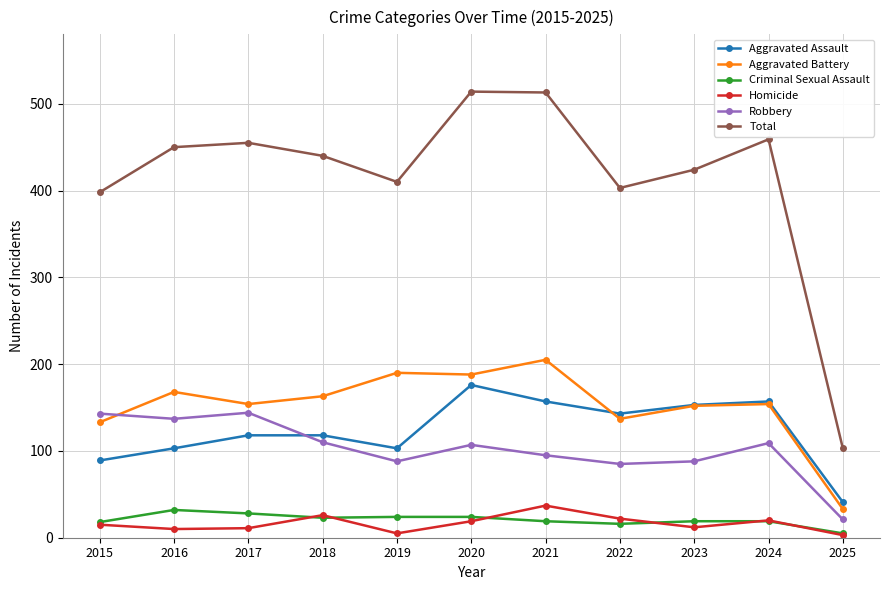

True or false: Total has a value of 597 at 2018.

False